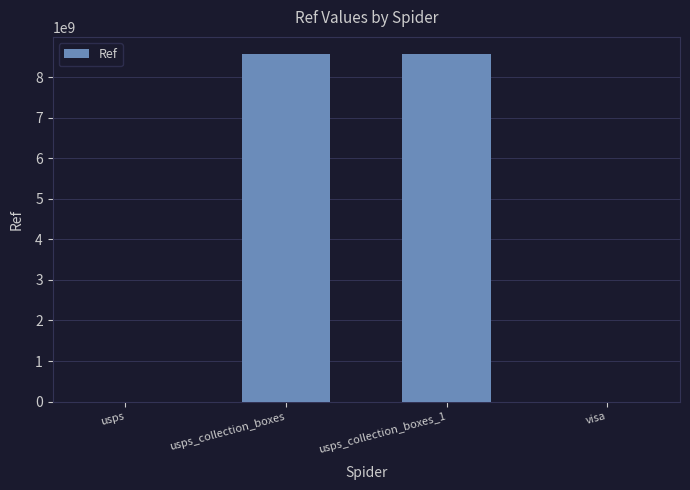

What is the change in value from usps_collection_boxes to usps_collection_boxes_1?

+1